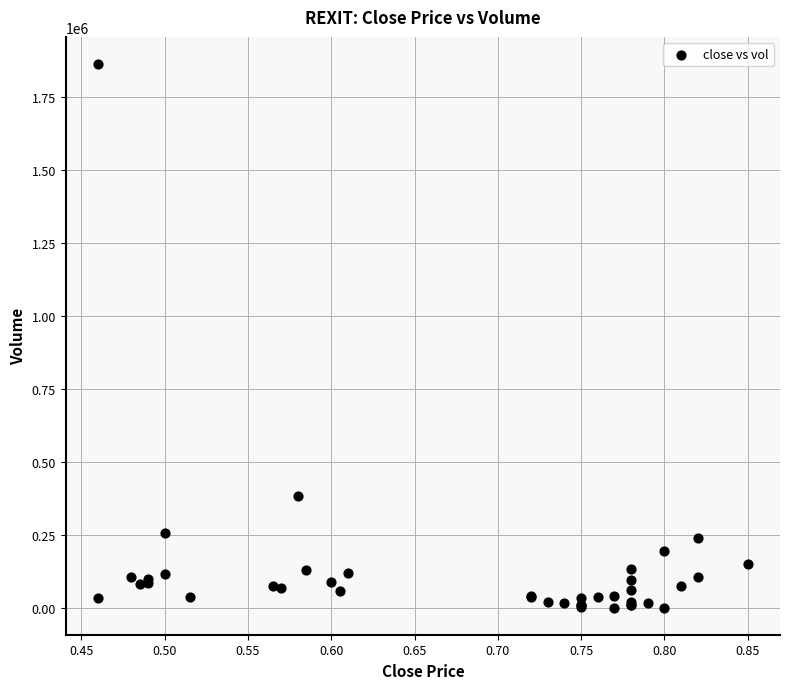

What Y value in the scatter plot is closest to 931500?

383000